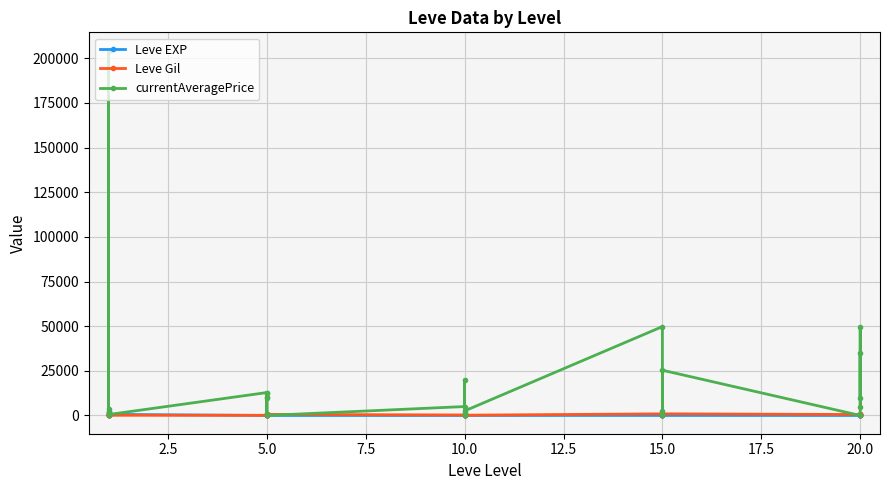

What is the difference between the maximum and second lowest values in the currentAveragePrice series?

204329